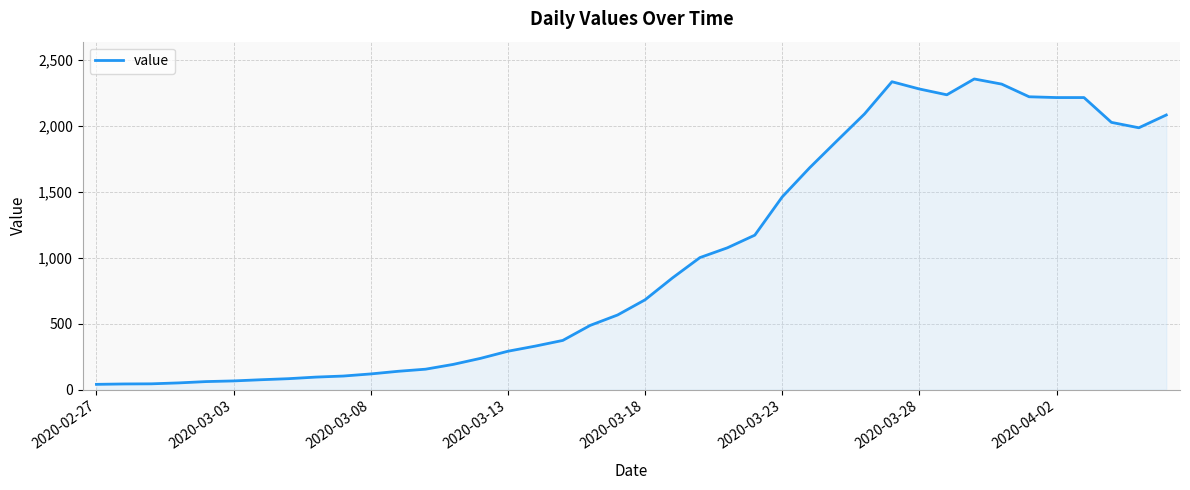

What is the maximum value shown in the chart?

2356